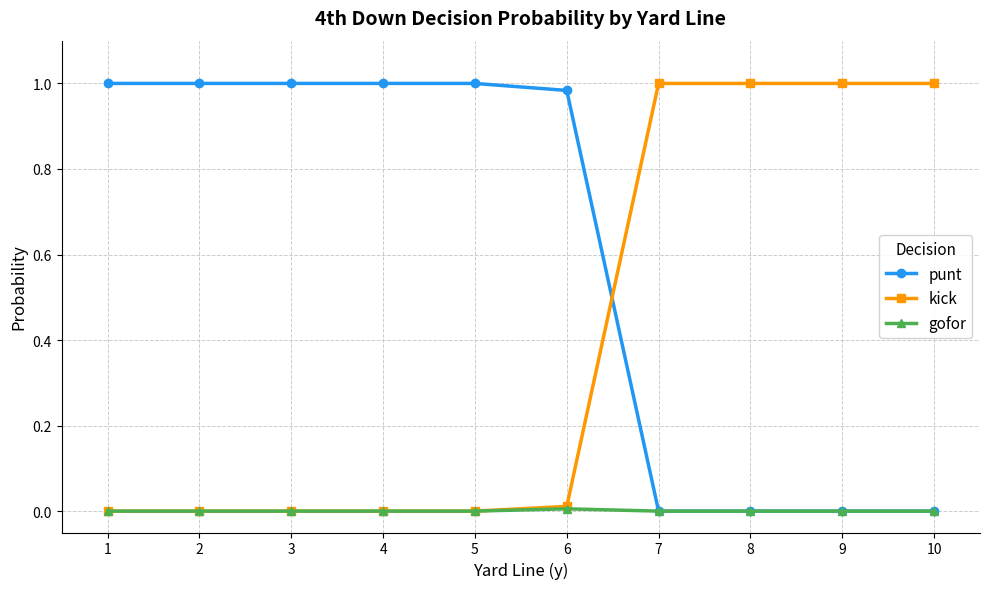

True or false: gofor has a value of 0.0 at 5.

True